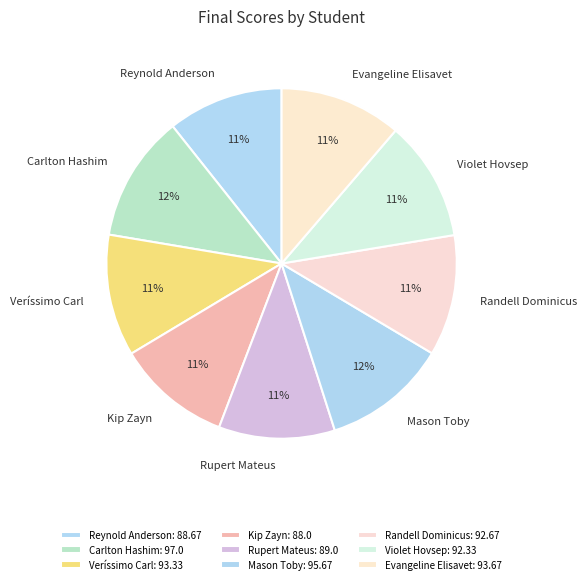

Does Reynold Anderson represent more than half of the total?

No